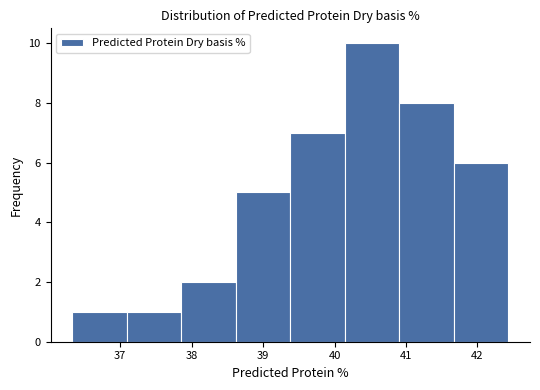

How tall is the bar that spans 36.3 to 37.1 on the x-axis? Neither the bar edges nor the heights are printed on the chart, so give them approximately, as read against the axes.

1